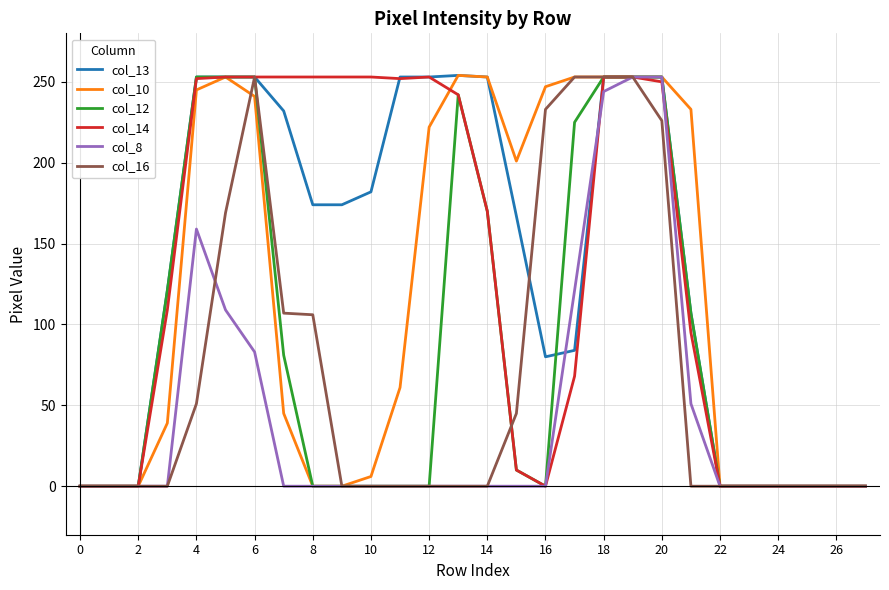

What is the greatest value displayed?

254